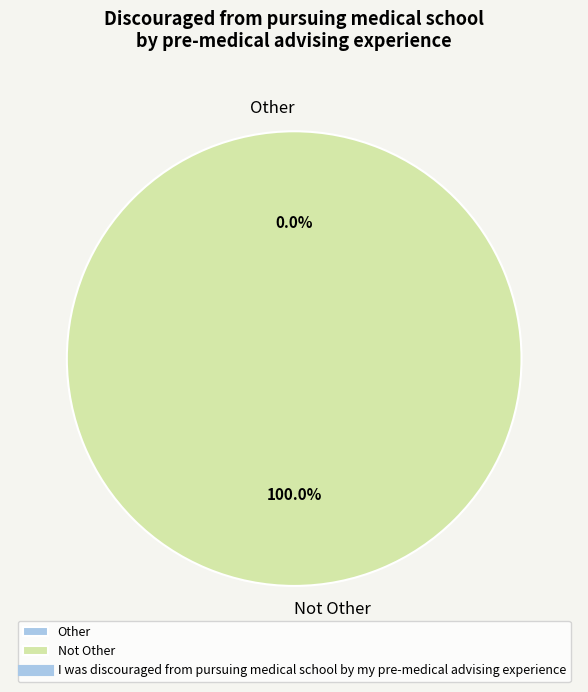

Rank the categories by value from lowest to highest.

Other, Not Other